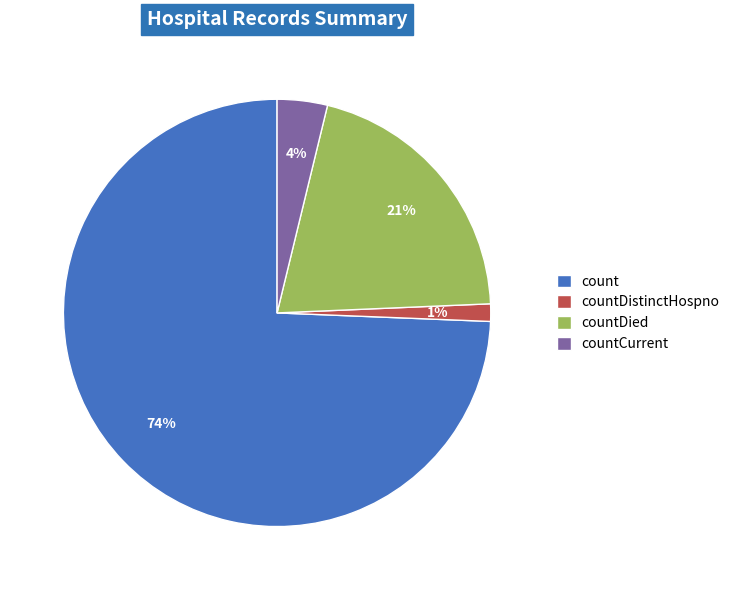

Between countDistinctHospno and count, which is larger?

count